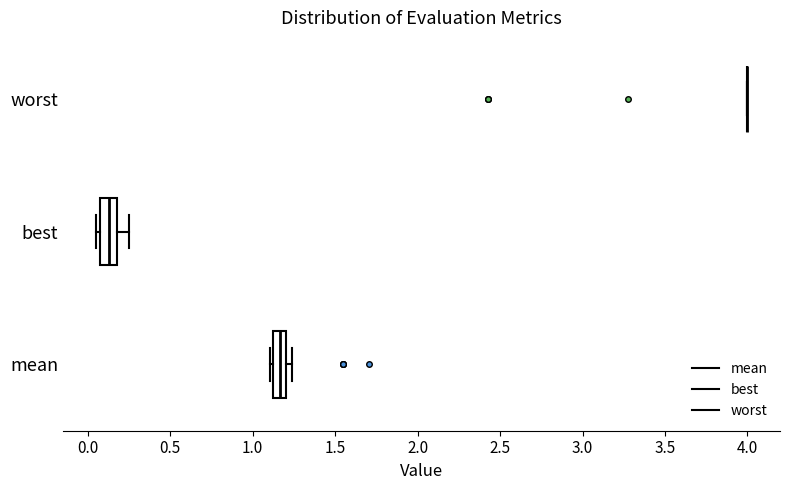

Where is the right edge of the box for mean on the x-axis? The values are not printed on the chart, so give them approximately, as read against the axis.

1.20